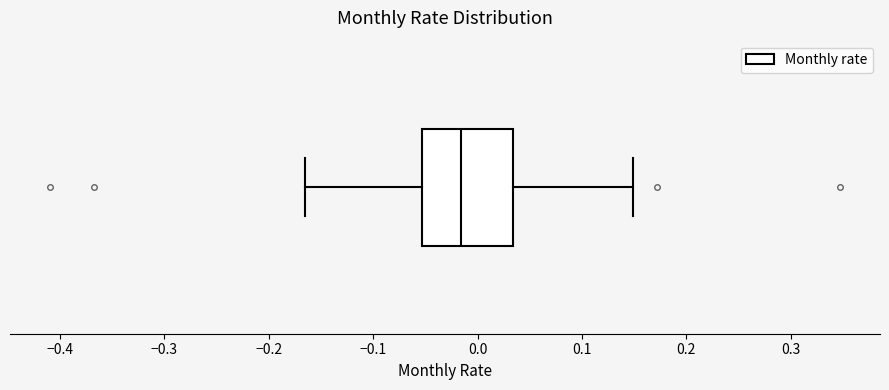

Where is the left edge of the box on the x-axis? The values are not printed on the chart, so give them approximately, as read against the axis.

-0.05